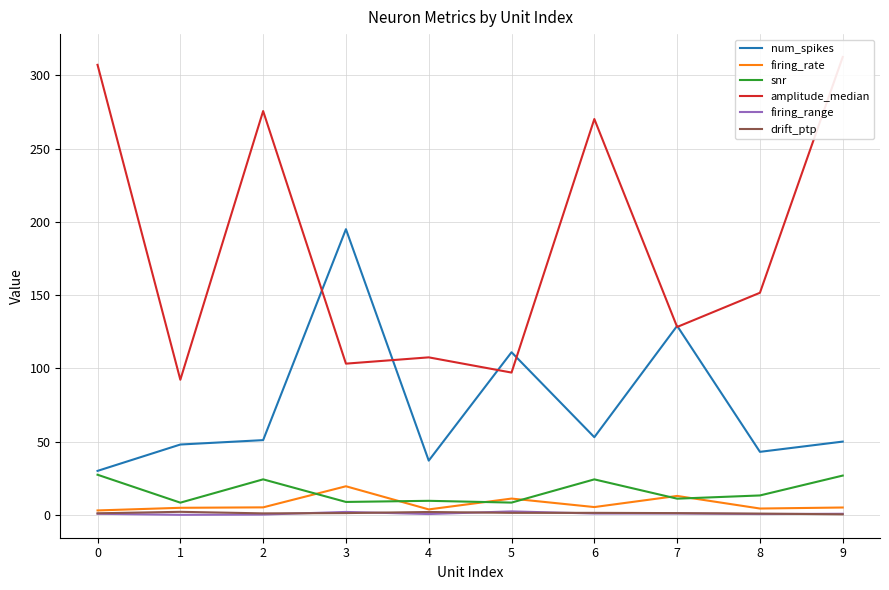

True or false: amplitude_median and drift_ptp cross at least once.

False